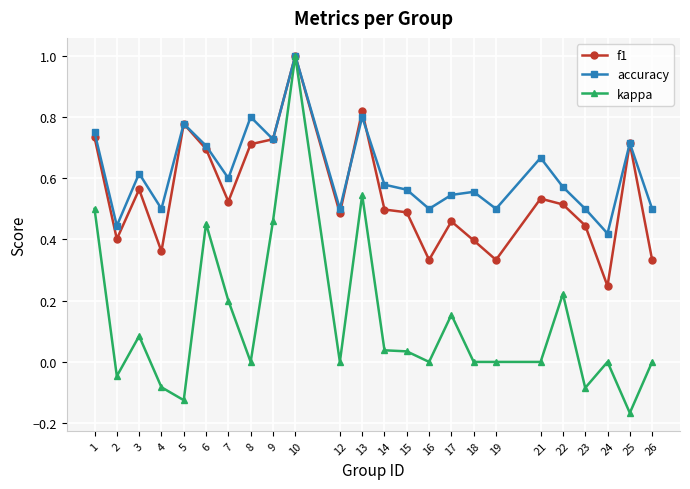

Which series has the widest spread of values?

kappa